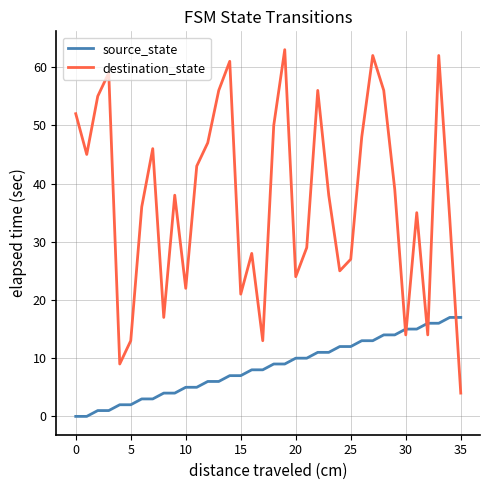

Reading right to left, what are all the values shown in this chart?

source_state: 17	17	16	16	15	15	14	14	13	13	12	12	11	11	10	10	9	9	8	8	7	7	6	6	5	5	4	4	3	3	2	2	1	1	0	0
destination_state: 4	34	62	14	35	14	39	56	62	48	27	25	38	56	29	24	63	50	13	28	21	61	56	47	43	22	38	17	46	36	13	9	59	55	45	52